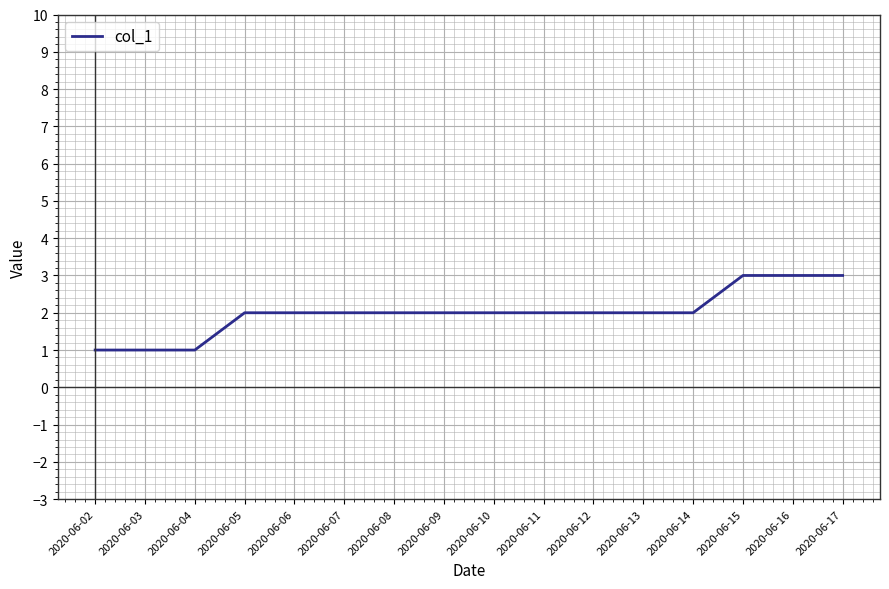

What is the greatest value displayed?

3